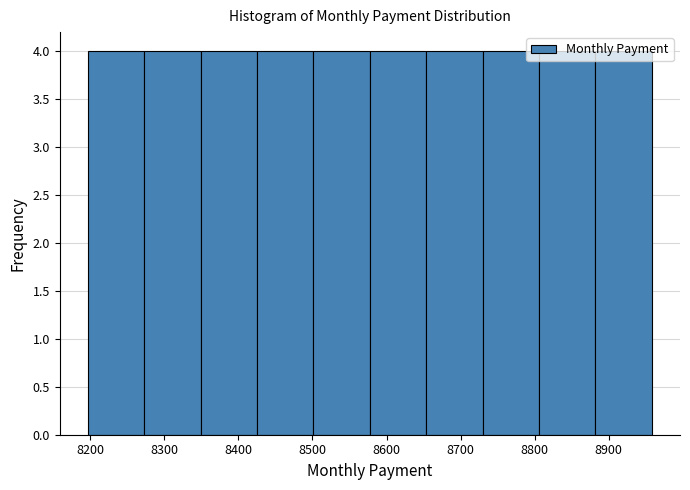

Reading left to right, transcribe this chart: for each bar, give the range it covers on the x-axis and its height. Neither the bar edges nor the heights are printed on the chart, so give them approximately, as read against the axes.

8200 to 8270: 4
8270 to 8350: 4
8350 to 8430: 4
8430 to 8500: 4
8500 to 8580: 4
8580 to 8650: 4
8650 to 8730: 4
8730 to 8810: 4
8810 to 8880: 4
8880 to 8960: 4